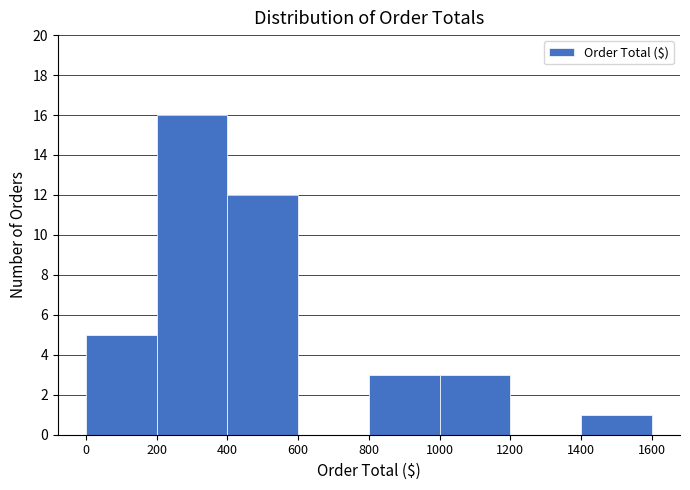

Over which range of the x-axis is the bar tallest?

200 to 400